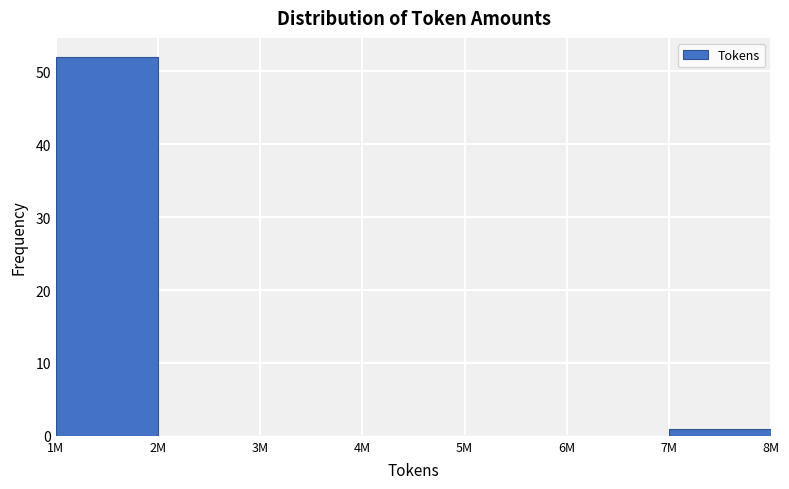

Reading right to left, extract all data points from this chart.

7M=1	6M=0	5M=0	4M=0	3M=0	2M=0	1M=52